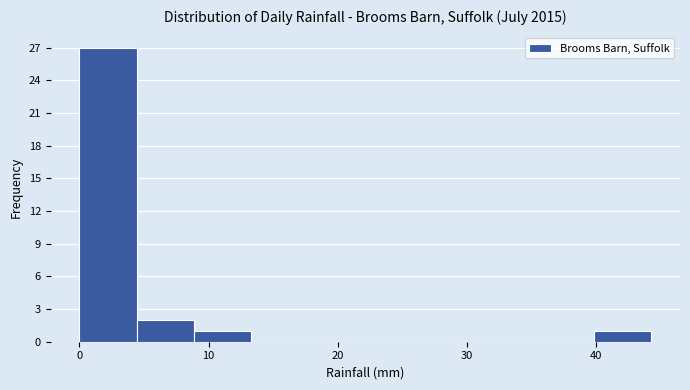

Which range on the x-axis has the tallest bar?

0 to 4